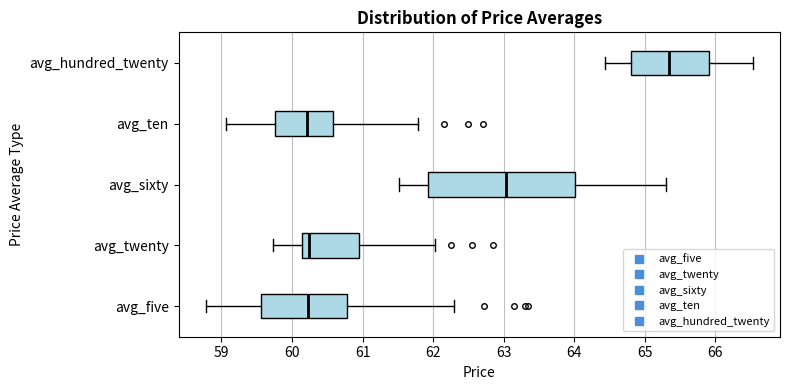

Reading bottom to top, read every box against the x-axis: the position of its median line, the range the box covers, and the ends of its whiskers. The values are not printed on the chart, so give them approximately, as read against the axis.

avg_five: median 60.2, box 59.6 to 60.8, whiskers 58.8 to 62.3
avg_twenty: median 60.2, box 60.1 to 60.9, whiskers 59.7 to 62.0
avg_sixty: median 63.0, box 61.9 to 64.0, whiskers 61.5 to 65.3
avg_ten: median 60.2, box 59.8 to 60.6, whiskers 59.1 to 61.8
avg_hundred_twenty: median 65.3, box 64.8 to 65.9, whiskers 64.4 to 66.5